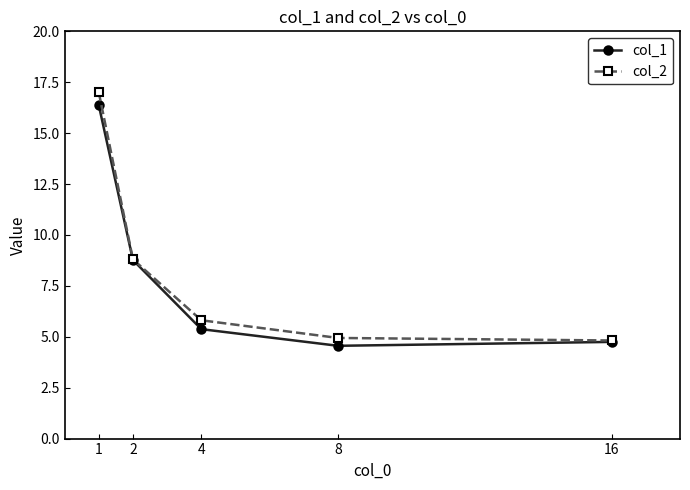

Reading left to right, transcribe all the data shown in this chart.

col_1: 1=16.4	2=8.8	4=5.4	8=4.6	16=4.7
col_2: 1=17.0	2=8.8	4=5.8	8=4.9	16=4.8